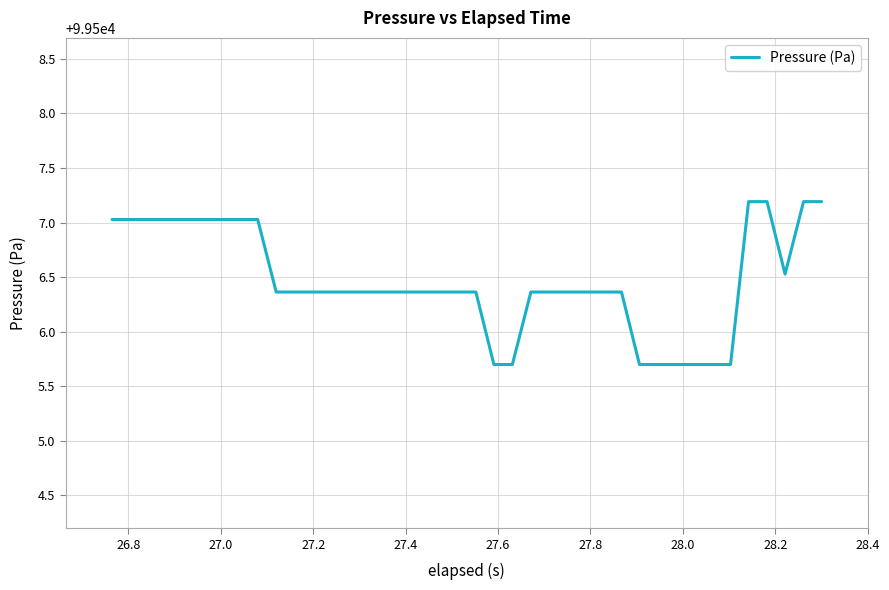

What is the maximum value shown in the chart?

99507.2